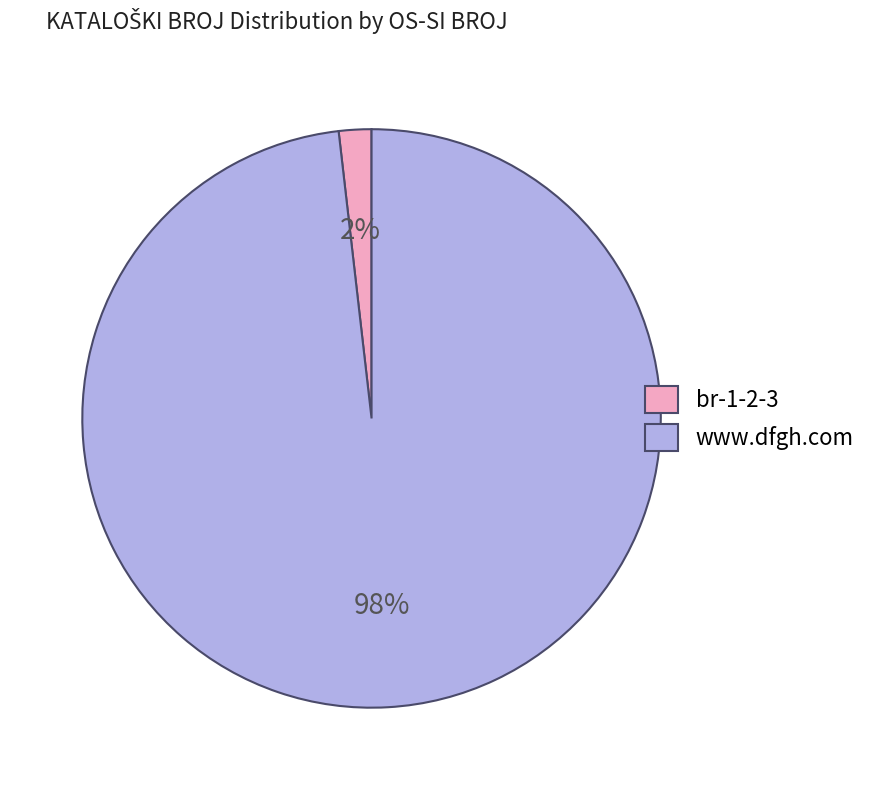

Is the sum of www.dfgh.com and br-1-2-3 greater than half?

Yes